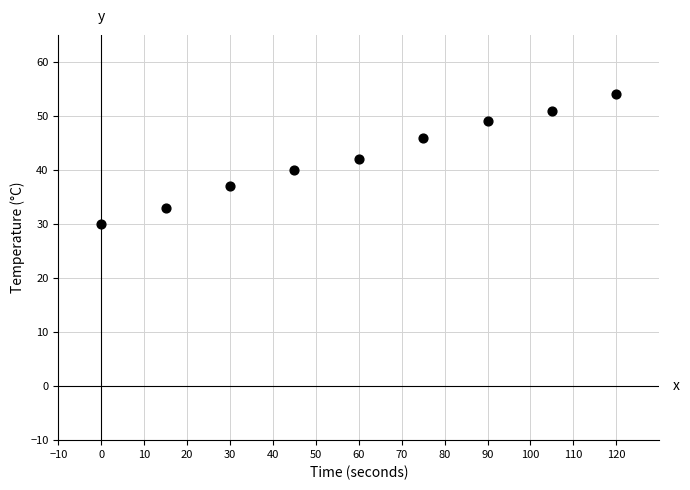

What is the average Y value?

42